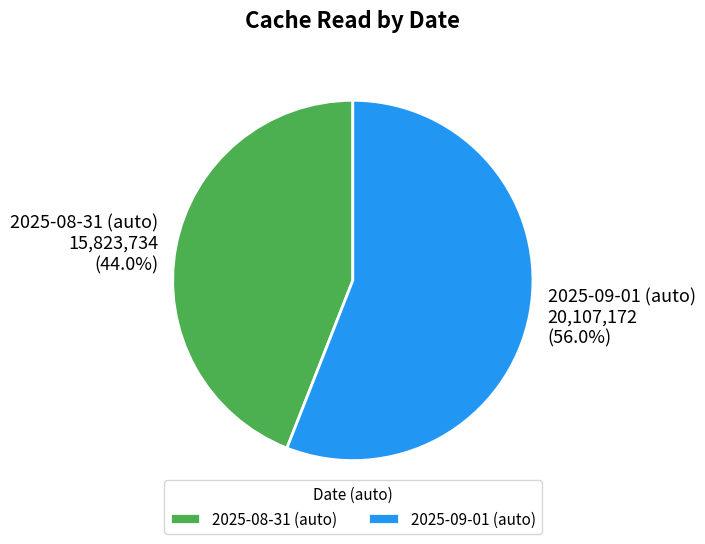

True or false: 2025-09-01 (auto) accounts for 47% of the total.

False